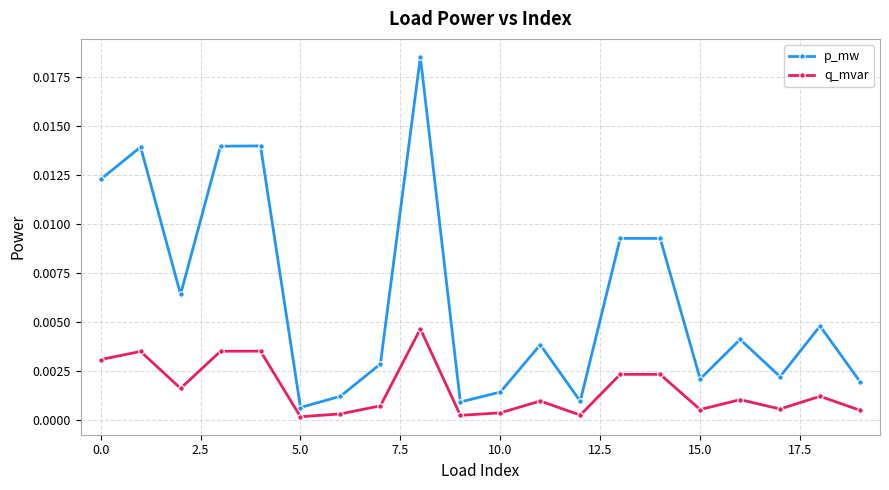

In p_mw, how many points are lower than both neighbors (excluding endpoints)?

6